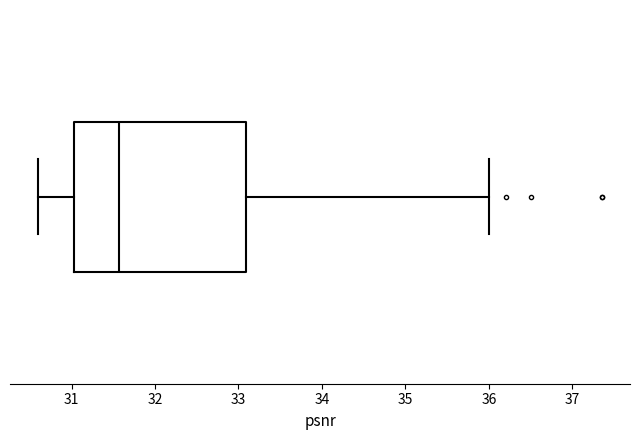

Transcribe this box plot: give where the median line is, the range the box spans, and where the two whiskers end, as read against the x-axis. The values are not printed on the chart, so give them approximately, as read against the axis.

median 31.6, box 31.0 to 33.1, whiskers 30.6 to 36.0